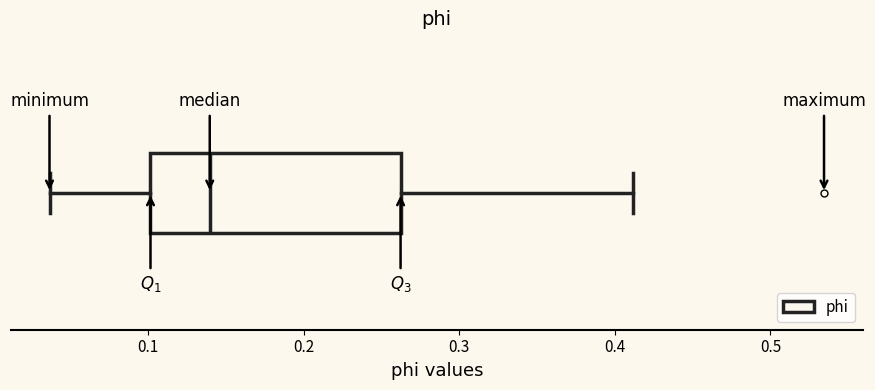

Where does the median line of the box sit on the x-axis? The values are not printed on the chart, so give them approximately, as read against the axis.

0.14